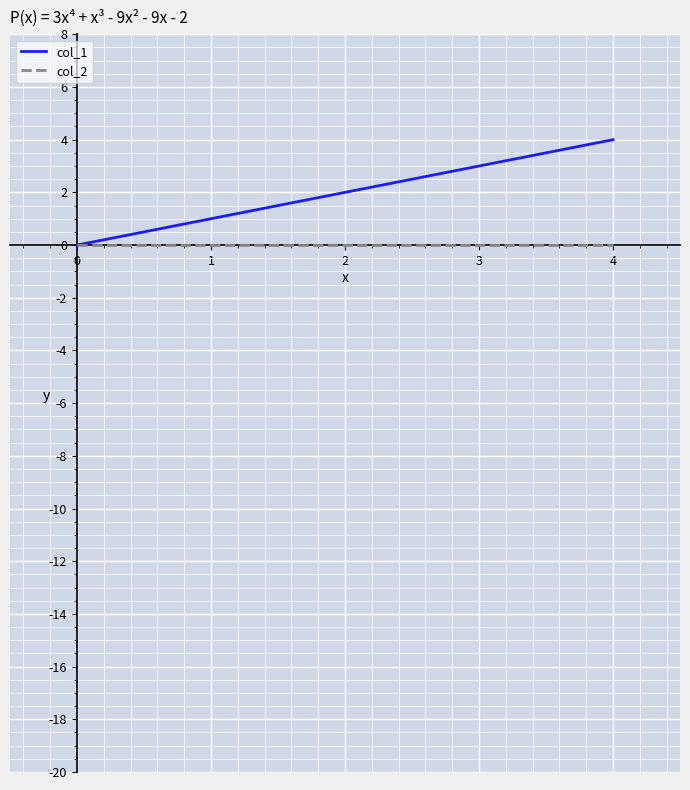

What is the spread (max minus min) of values at 3?

3